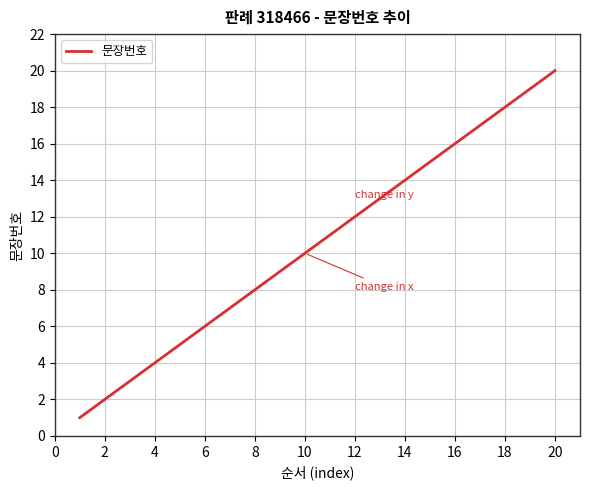

What is the maximum value shown in the chart?

20